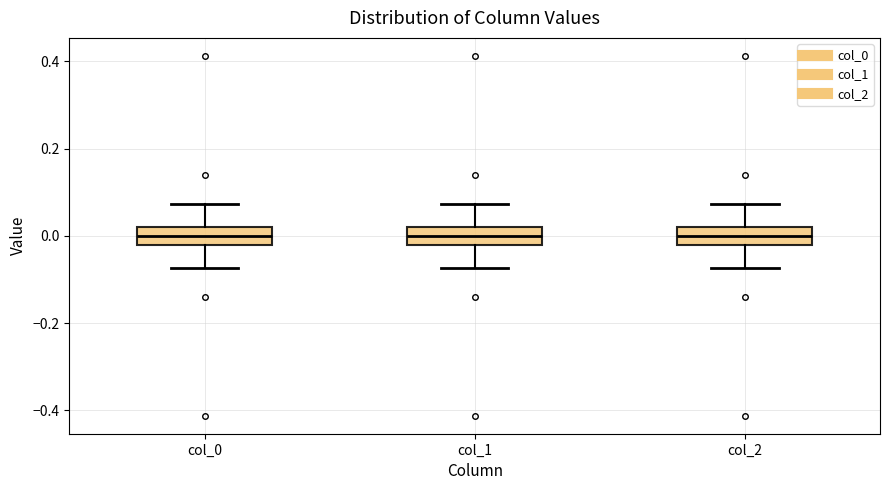

Reading left to right, transcribe this box plot: for each box, give where its median line is, the range the box spans, and where its two whiskers end, as read against the y-axis. The values are not printed on the chart, so give them approximately, as read against the axis.

col_0: median 0.00, box -0.02 to 0.02, whiskers -0.08 to 0.08
col_1: median 0.00, box -0.02 to 0.02, whiskers -0.08 to 0.08
col_2: median 0.00, box -0.02 to 0.02, whiskers -0.08 to 0.08